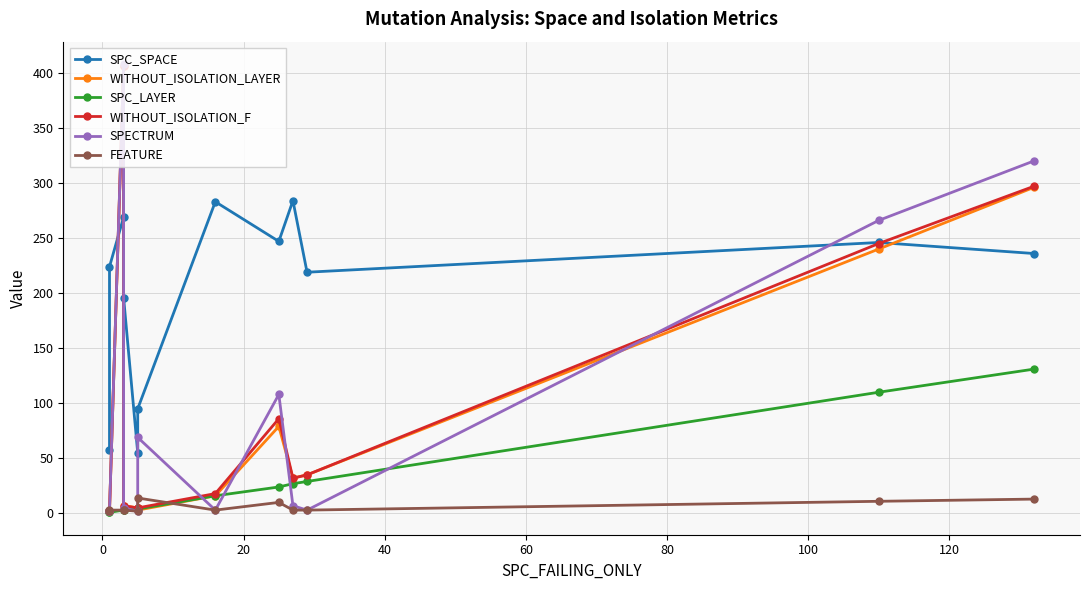

Reading right to left, extract all data points from this chart.

SPC_SPACE: 236	246	219	284	247	283	95	55	196	269	224	58
WITHOUT_ISOLATION_LAYER: 296	240	35	32	79	16	3	5	7	406	2	2
SPC_LAYER: 131	110	29	27	24	16	4	5	3	3	1	1
WITHOUT_ISOLATION_F: 297	245	35	32	86	18	5	5	7	406	2	2
SPECTRUM: 320	266	3	7	108	3	69	2	5	408	2	2
FEATURE: 13	11	3	3	10	3	14	2	3	3	3	2